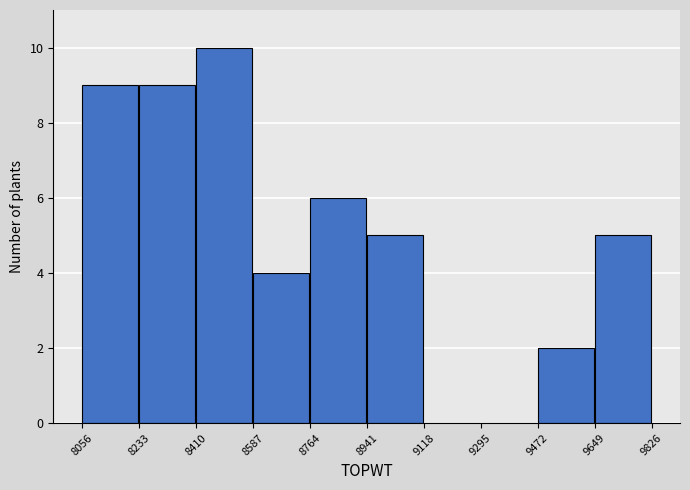

Reading left to right, list every bar in this chart as the range it spans on the x-axis followed by its height. The values are not printed on the chart, so give them approximately, as read against the axis.

8056 to 8233: 9
8233 to 8410: 9
8410 to 8587: 10
8587 to 8764: 4
8764 to 8941: 6
8941 to 9118: 5
9118 to 9295: 0
9295 to 9472: 0
9472 to 9649: 2
9649 to 9826: 5